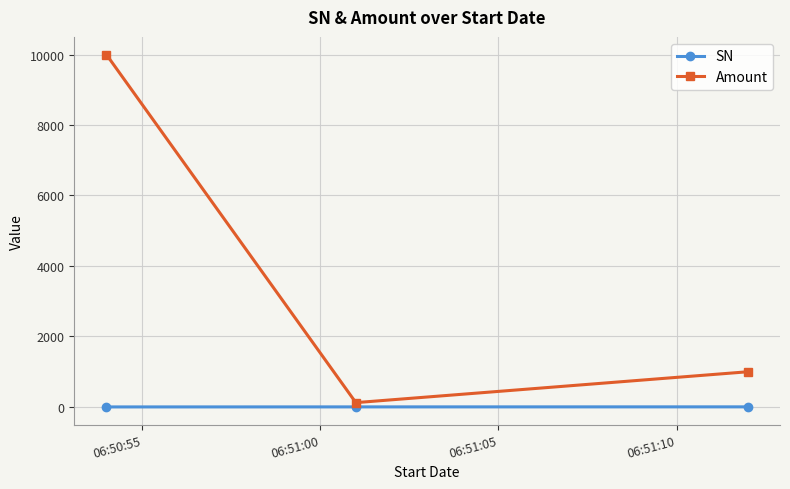

Which series has the largest range (max minus min)?

Amount